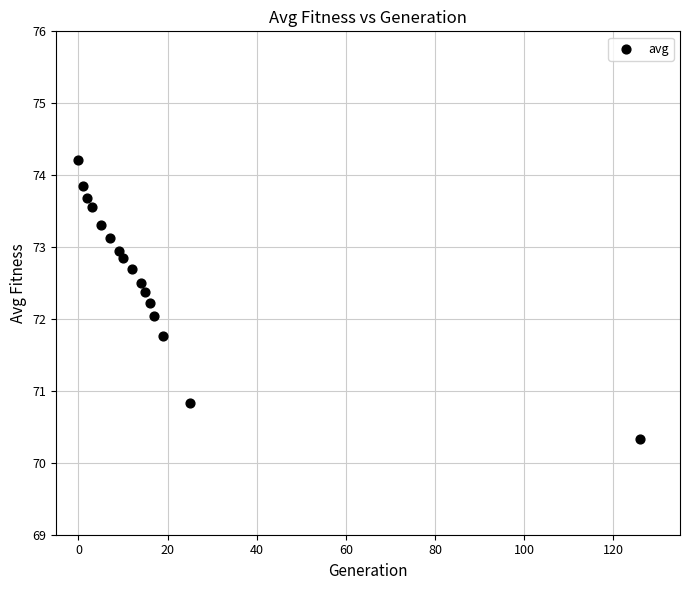

What is the range of X values (max minus min)?

126.0